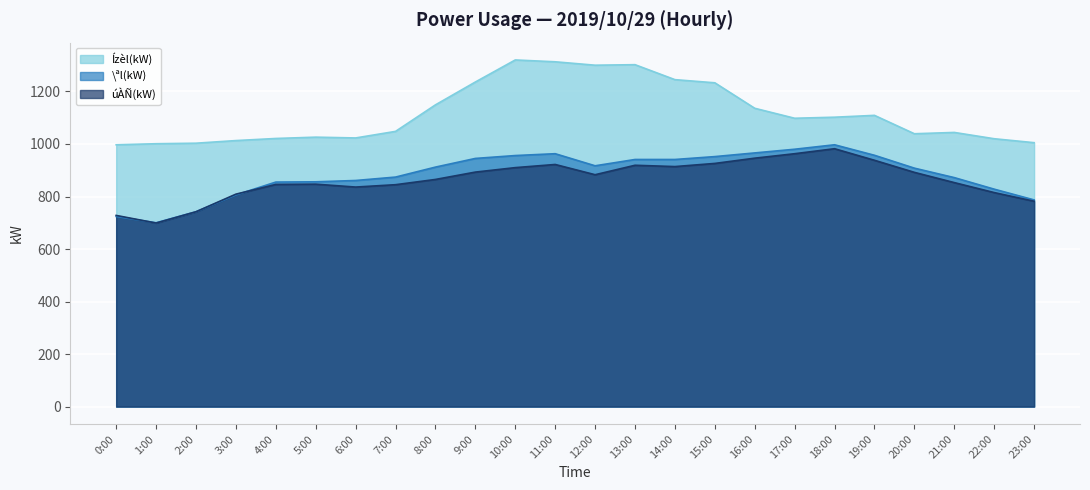

What is the label of the 17th point from the right?

7:00